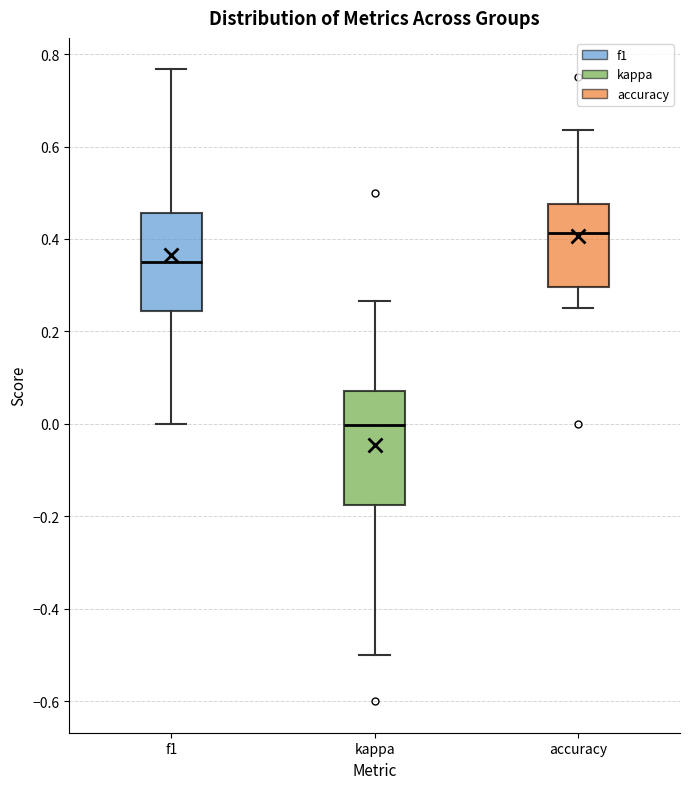

Reading left to right, read every box against the y-axis: the position of its median line, the range the box covers, and the ends of its whiskers. The values are not printed on the chart, so give them approximately, as read against the axis.

f1: median 0.36, box 0.24 to 0.46, whiskers 0.00 to 0.76
kappa: median 0.00, box -0.18 to 0.06, whiskers -0.50 to 0.26
accuracy: median 0.42, box 0.30 to 0.48, whiskers 0.26 to 0.64